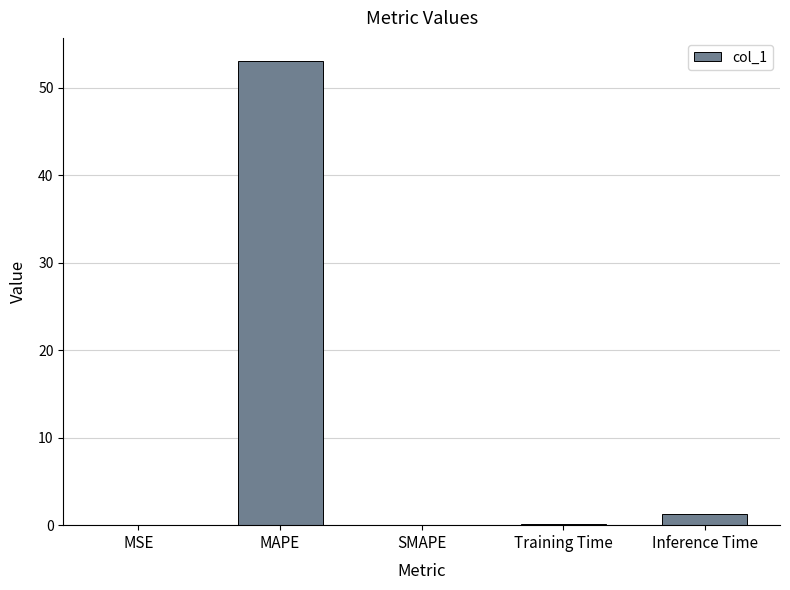

The value at SMAPE is 0.0. True or false?

True